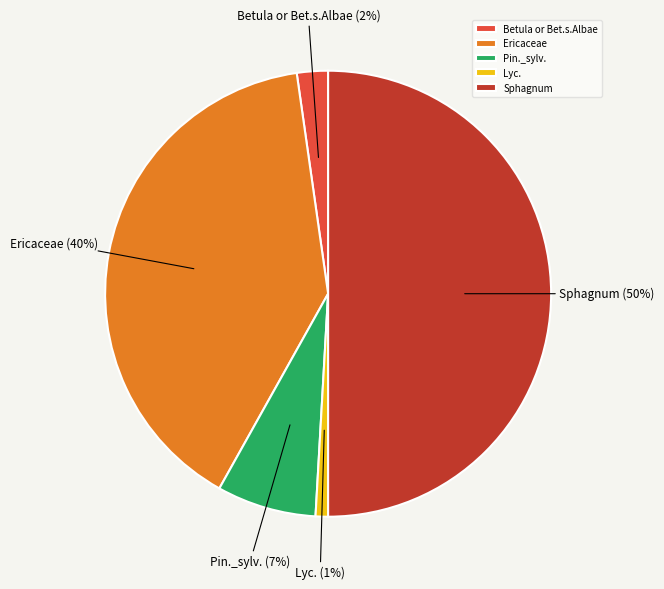

Count the number of slices in the pie.

5